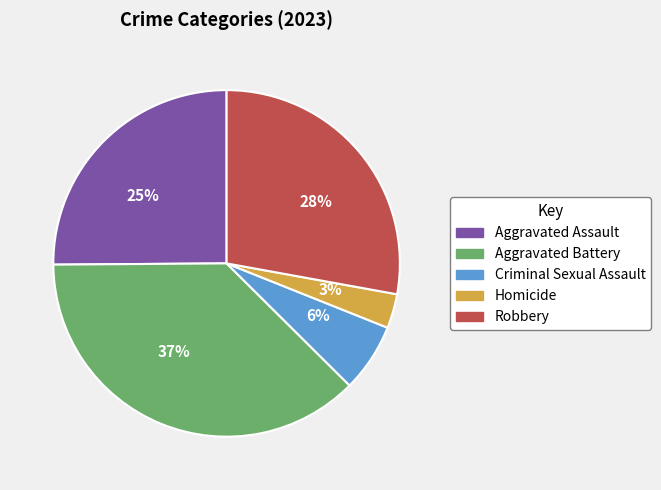

Count the number of slices in the pie.

5